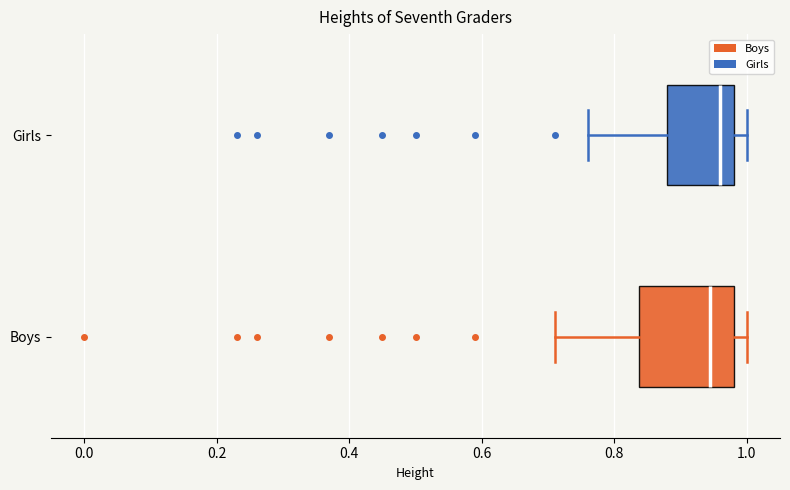

Where does the left whisker of the box for Girls end on the x-axis? The values are not printed on the chart, so give them approximately, as read against the axis.

0.76